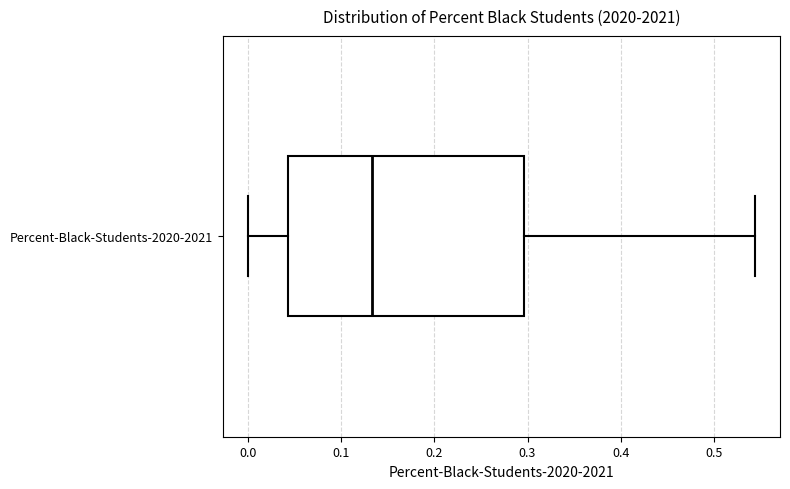

Read this box plot against the x-axis: the position of the median line, the range covered by the box, and the ends of both whiskers. The values are not printed on the chart, so give them approximately, as read against the axis.

median 0.13, box 0.04 to 0.30, whiskers 0.00 to 0.54